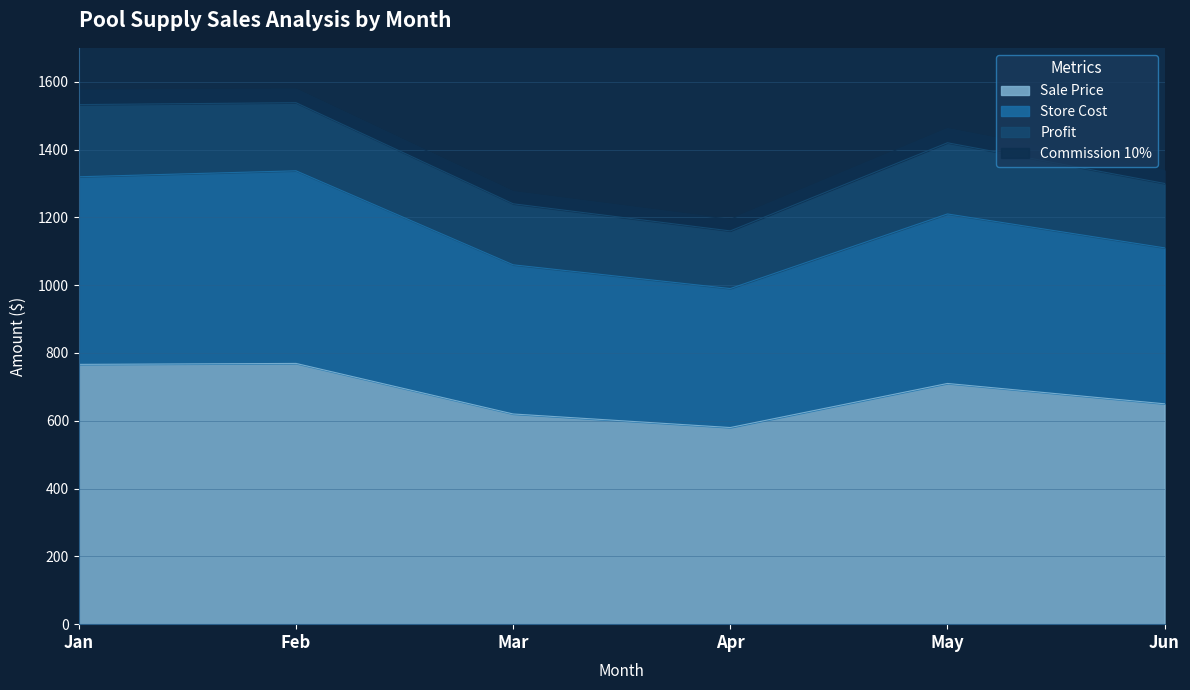

Does the chart display data point markers on the line(s)?

No